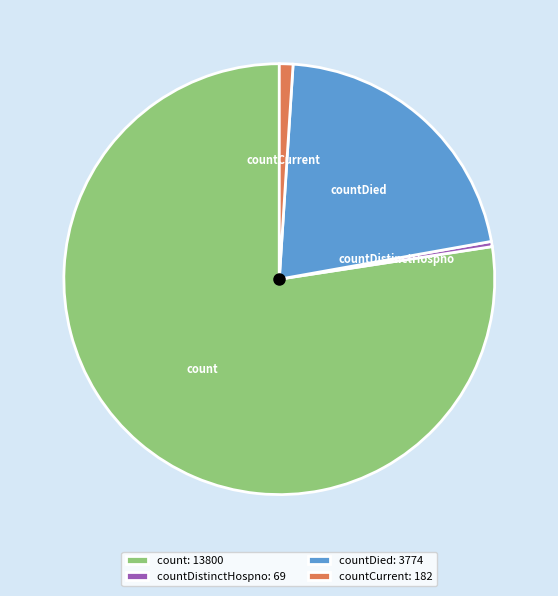

Which has a higher value, countDistinctHospno or countDied?

countDied